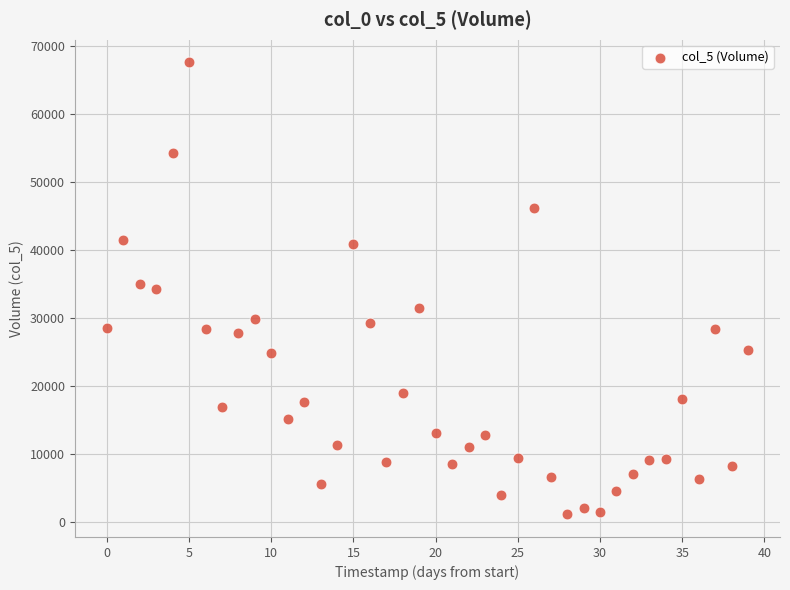

What is the range of Y values (max minus min)?

66570.1